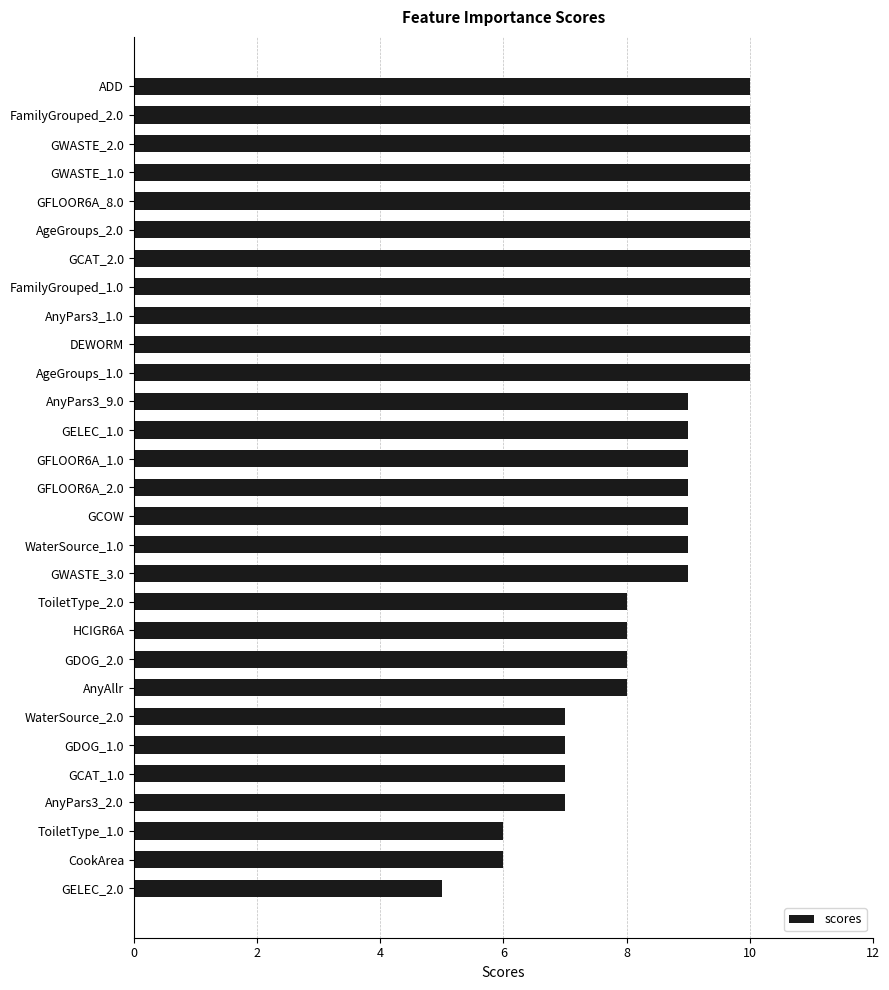

The value at GELEC_1.0 is 9. True or false?

True